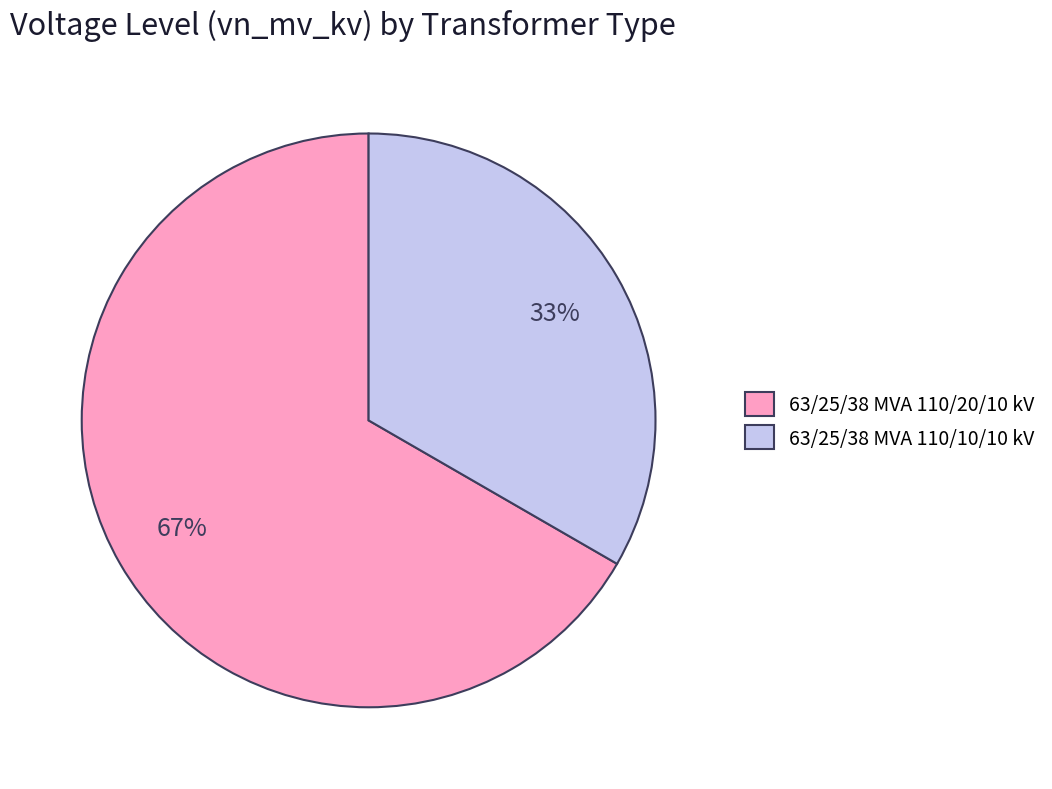

How many segments does this pie chart have?

2